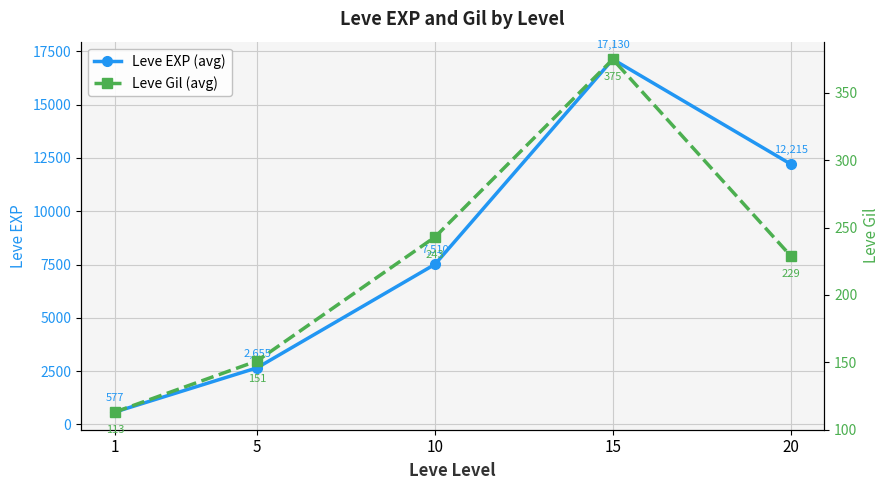

In Leve EXP (avg), how many points are higher than both neighbors (excluding endpoints)?

1